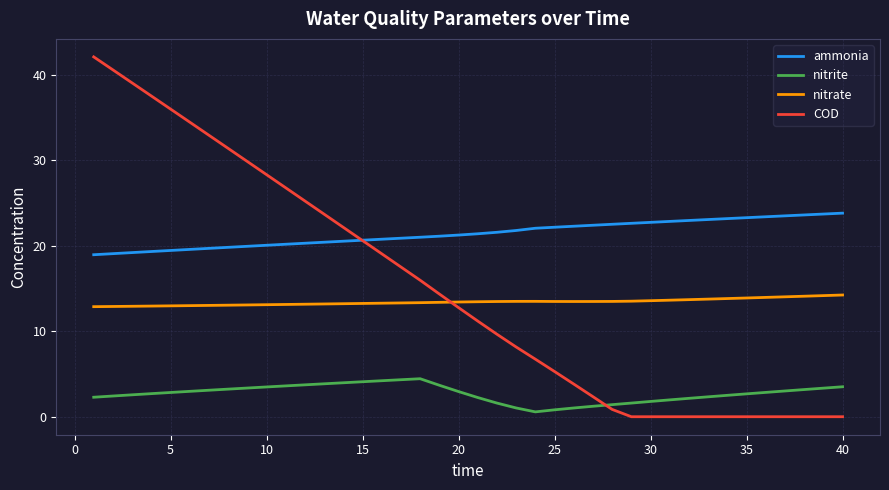

True or false: nitrate and nitrite intersect in this chart.

False